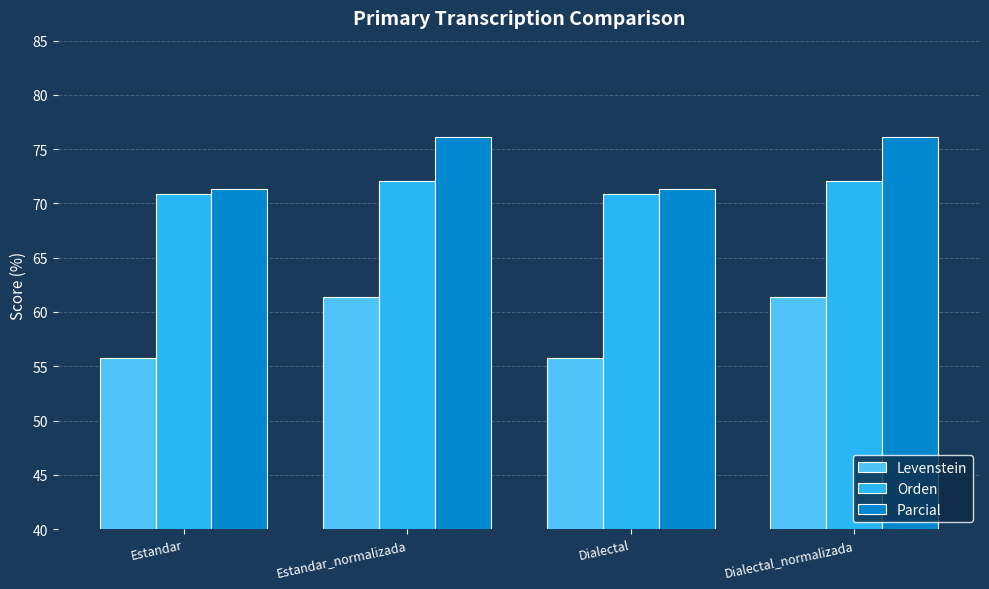

At which label does Parcial first exceed 76?

Estandar_normalizada